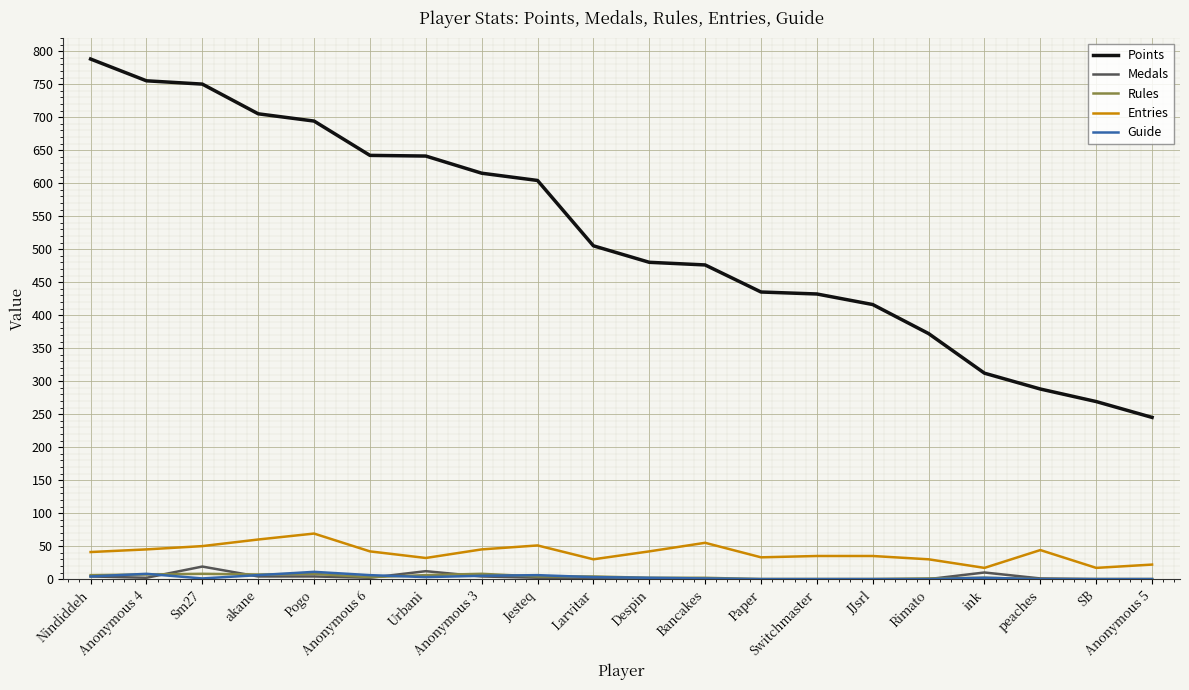

What is the difference between the maximum and second lowest values in the Points series?

519